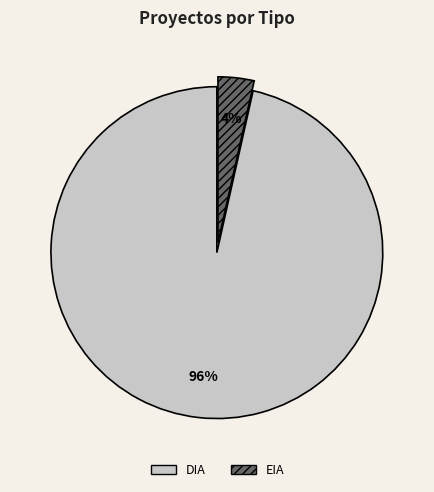

Which slice is the smallest?

EIA